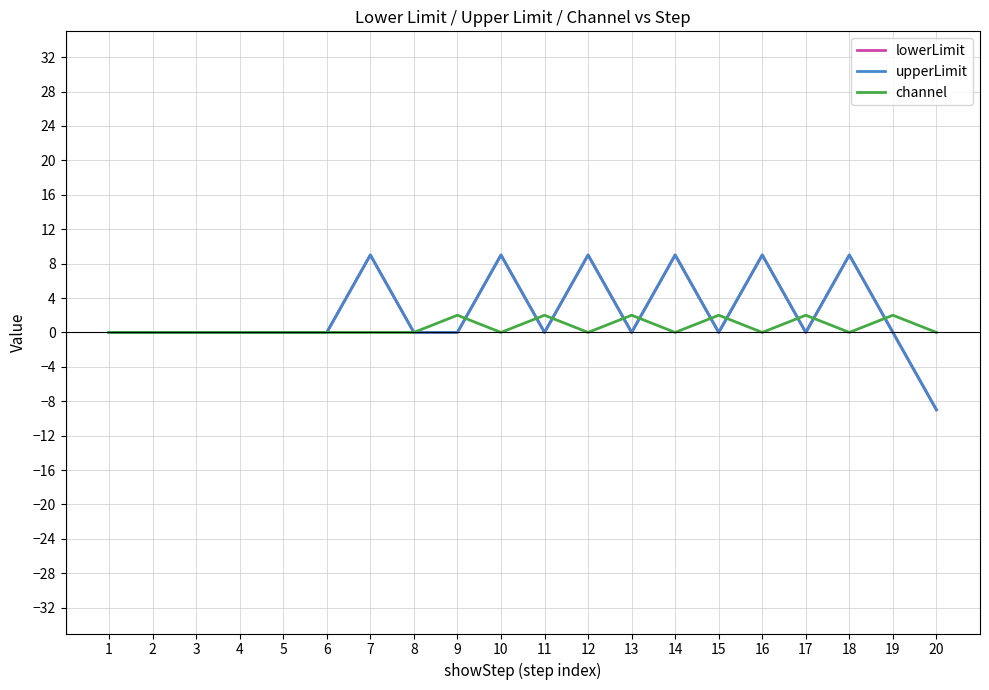

Is the value of channel at 6 greater than the value of upperLimit at 18?

No